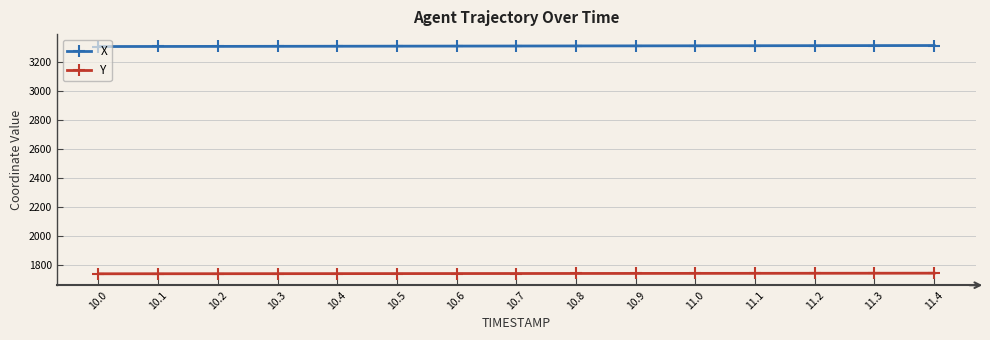

True or false: Y and X intersect in this chart.

False